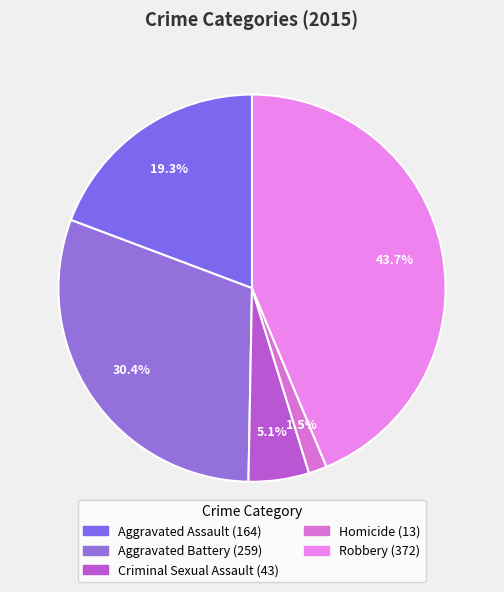

What portion of the pie excludes Criminal Sexual Assault?

94.9%